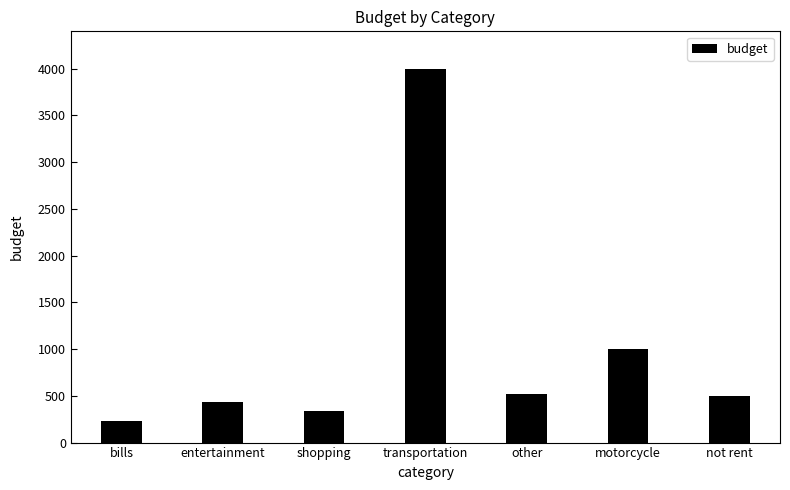

Count the number of data series in this chart.

1